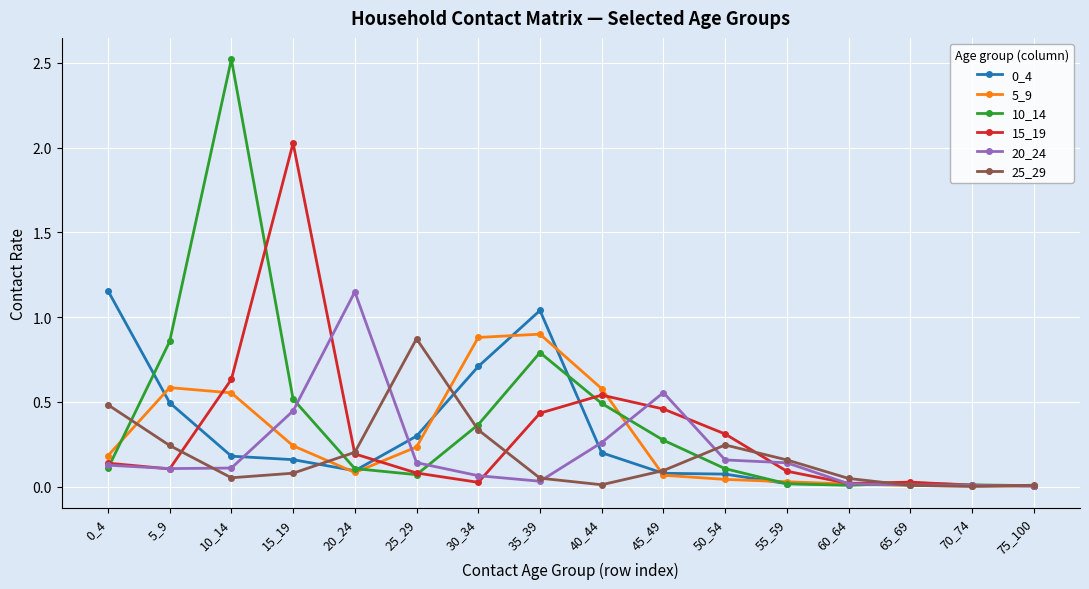

True or false: 5_9 has a value of 0.1 at 20_24.

True